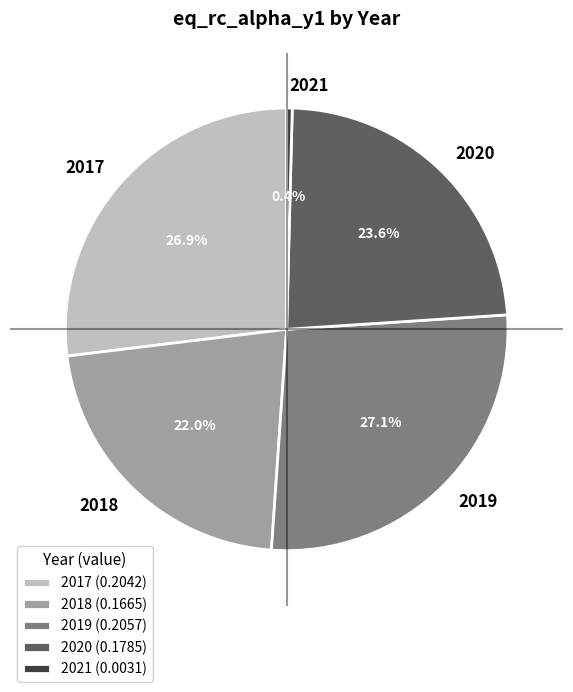

What percentage is NOT represented by 2018?

78.0%